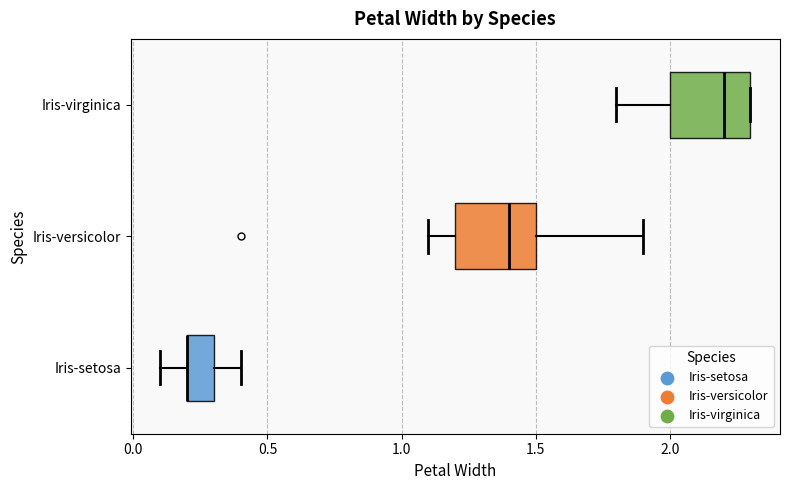

Reading bottom to top, read every box against the x-axis: the position of its median line, the range the box covers, and the ends of its whiskers. The values are not printed on the chart, so give them approximately, as read against the axis.

Iris-setosa: median 0.2 (drawn on the box's left edge), box 0.2 to 0.3, whiskers 0.1 to 0.4
Iris-versicolor: median 1.4, box 1.2 to 1.5, whiskers 1.1 to 1.9
Iris-virginica: median 2.2, box 2.0 to 2.3, whiskers 1.8 to 2.3